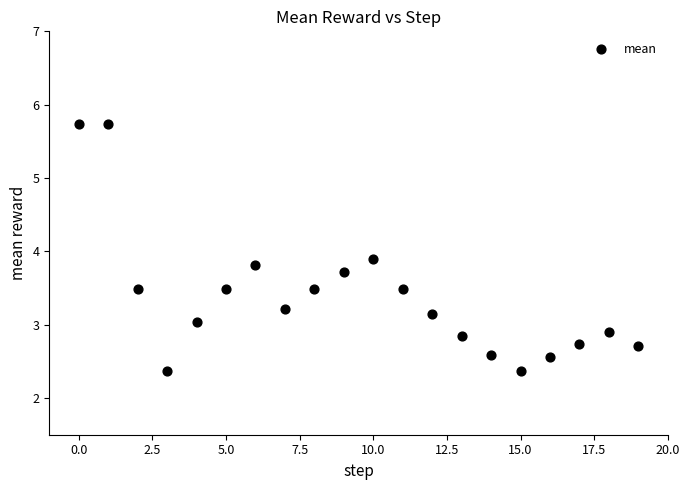

What is the range of Y values (max minus min)?

3.4